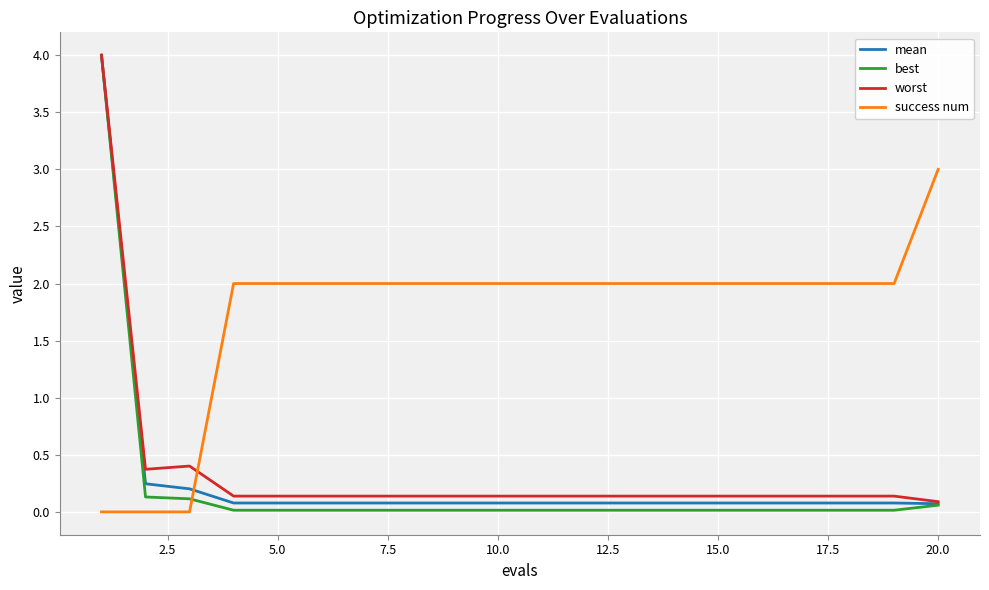

What is the maximum value shown in the chart?

4.0